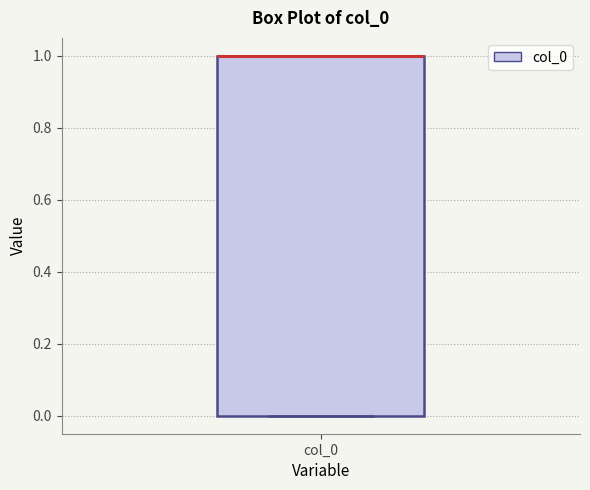

Read this box plot against the y-axis: the position of the median line, the range covered by the box, and the ends of both whiskers. The values are not printed on the chart, so give them approximately, as read against the axis.

median 1 (drawn on the box's upper edge), box 0 to 1, whiskers 0 to 1